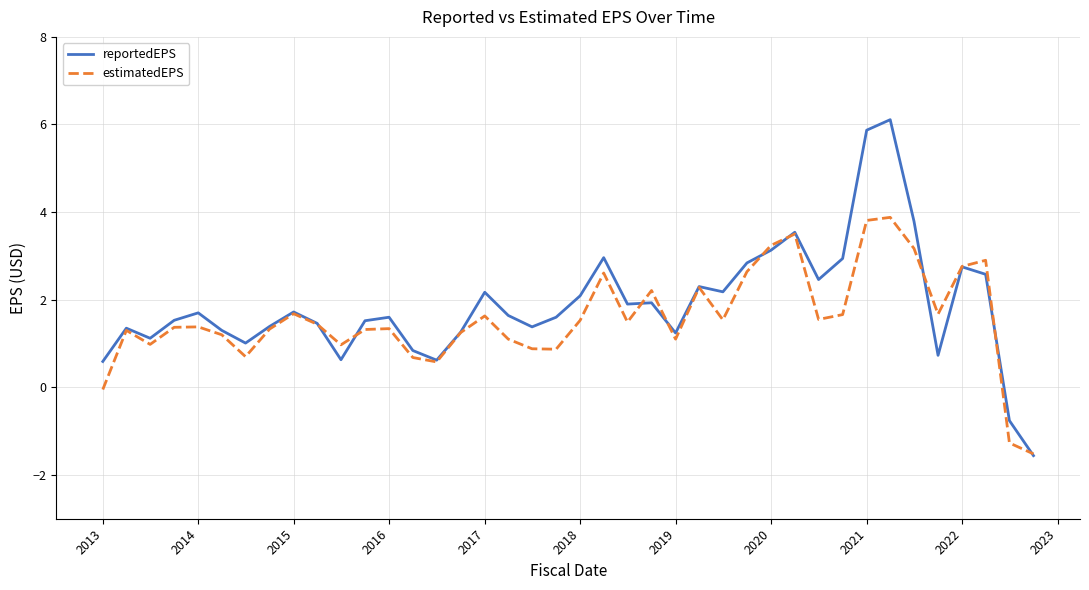

What is the sum of all estimatedEPS values?

62.7